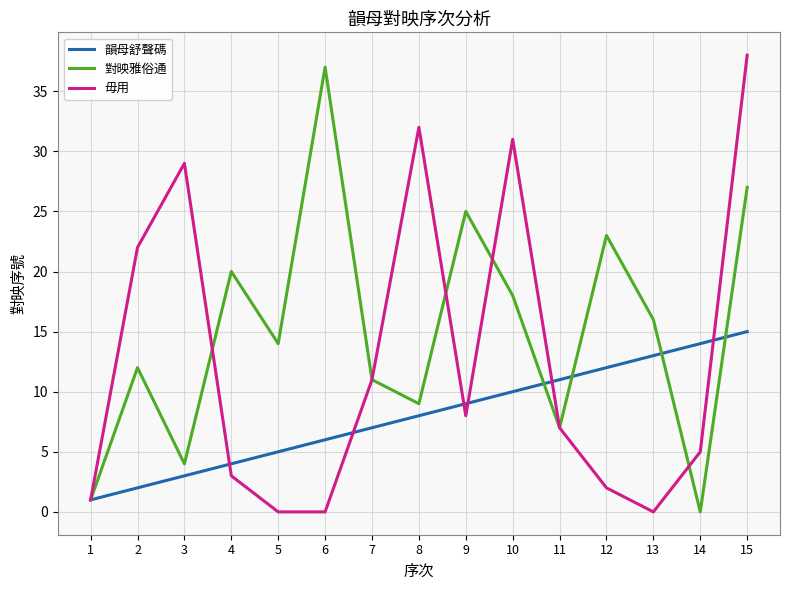

The 對映雅俗通 series shows 17 at 9. True or false?

False